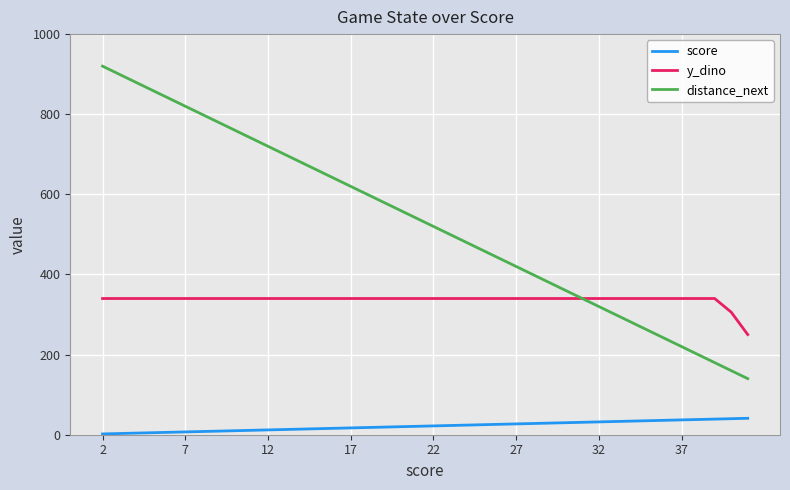

What is the greatest value displayed?

920